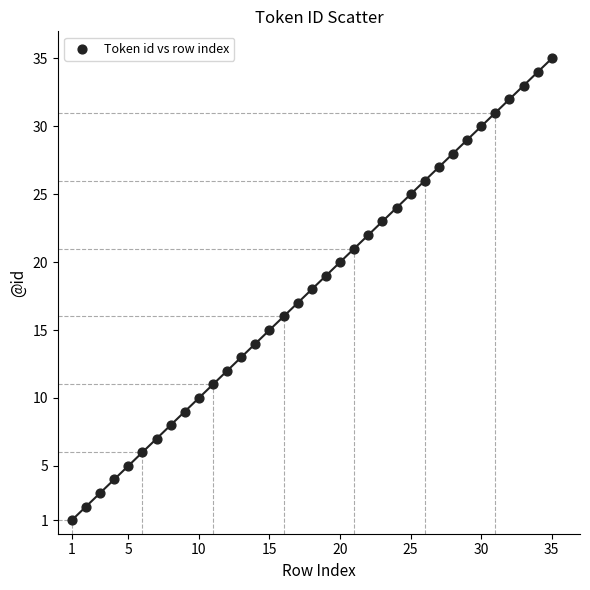

What is the range of X values (max minus min)?

34